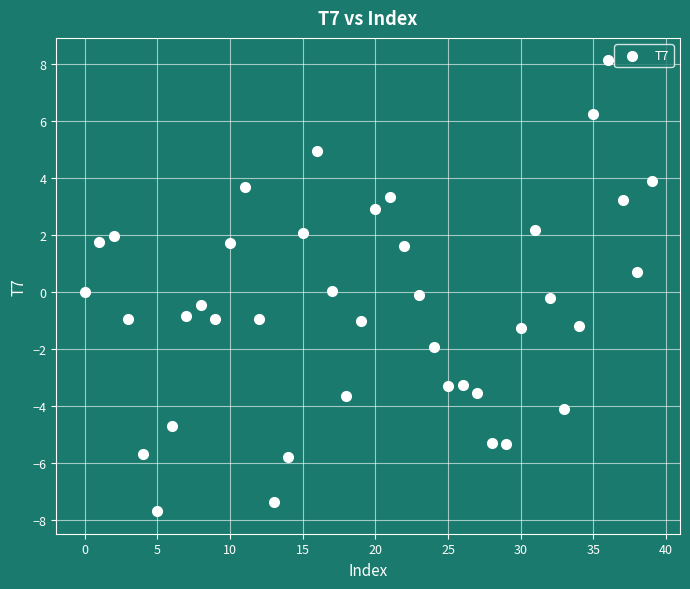

What is the range of Y values (max minus min)?

15.8